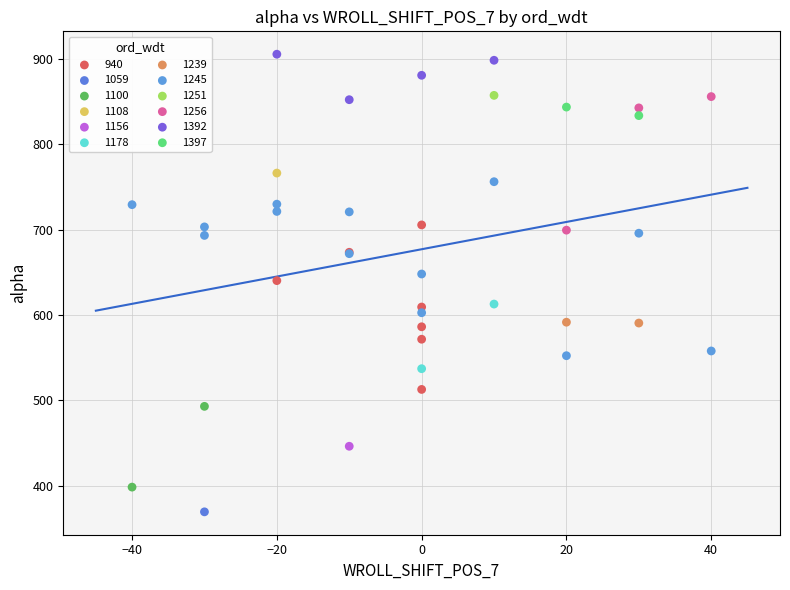

What are all the series names shown in the legend?

940, 1059, 1100, 1108, 1156, 1178, 1239, 1245, 1251, 1256, 1392, 1397